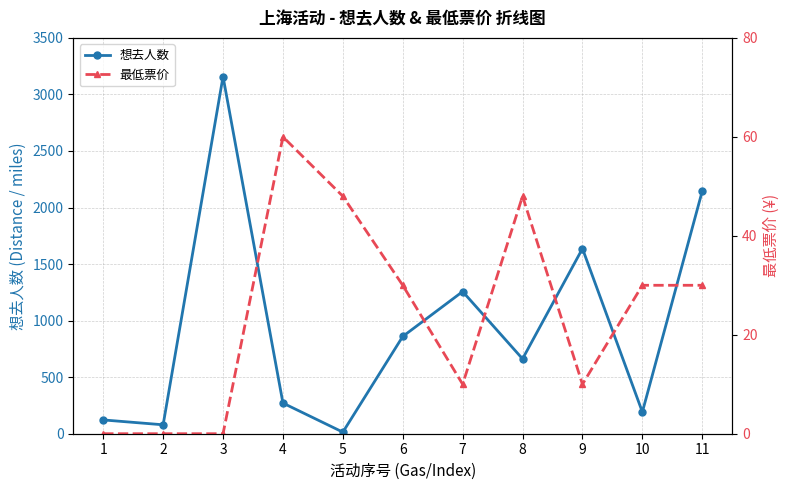

Does the chart have visible grid lines?

Yes